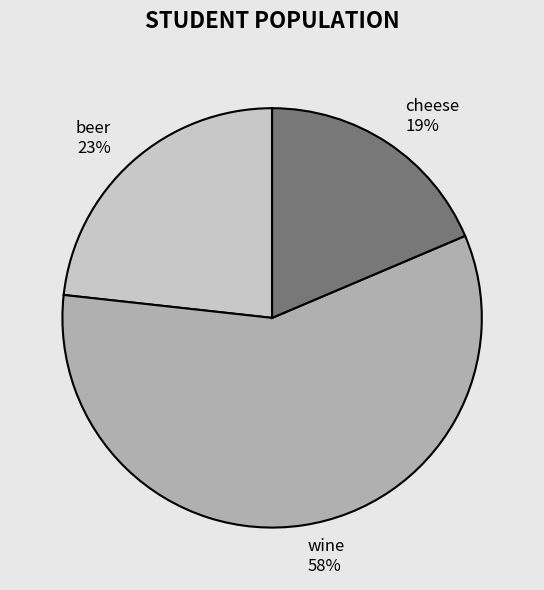

Is it true that cheese is 19% of the pie?

True